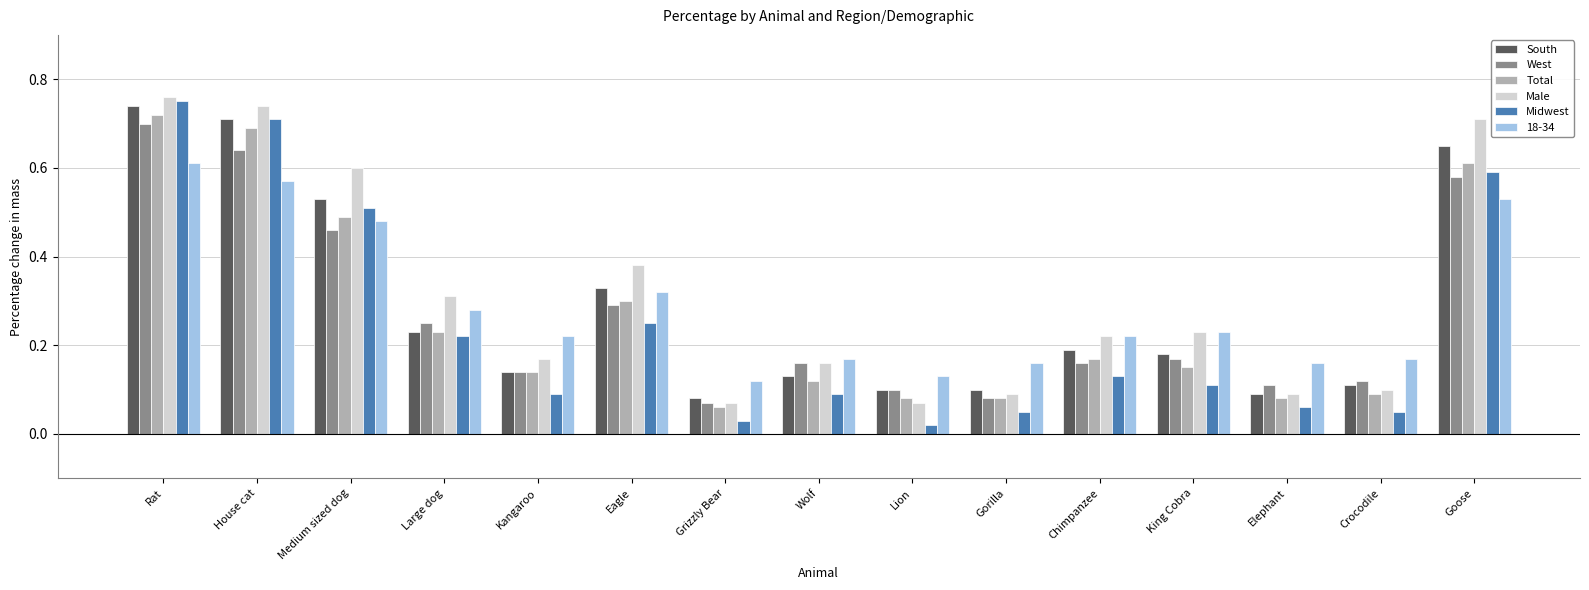

At which label does 18-34 reach its peak?

Rat